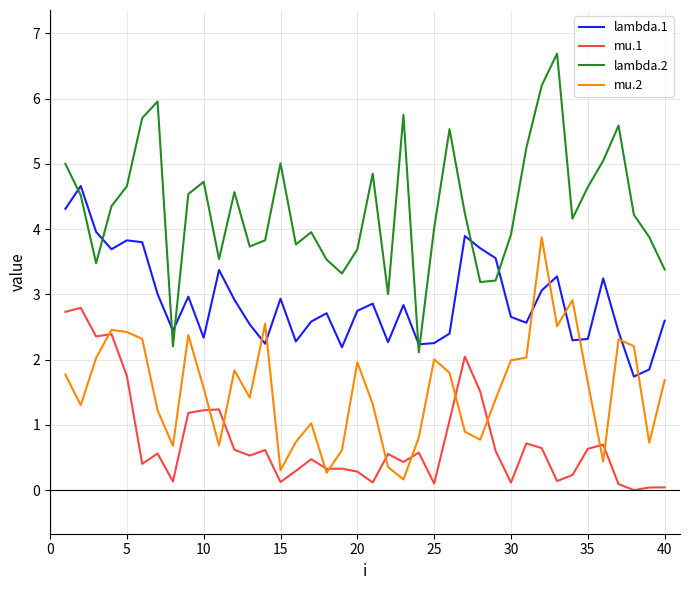

Which series has the largest range (max minus min)?

lambda.2